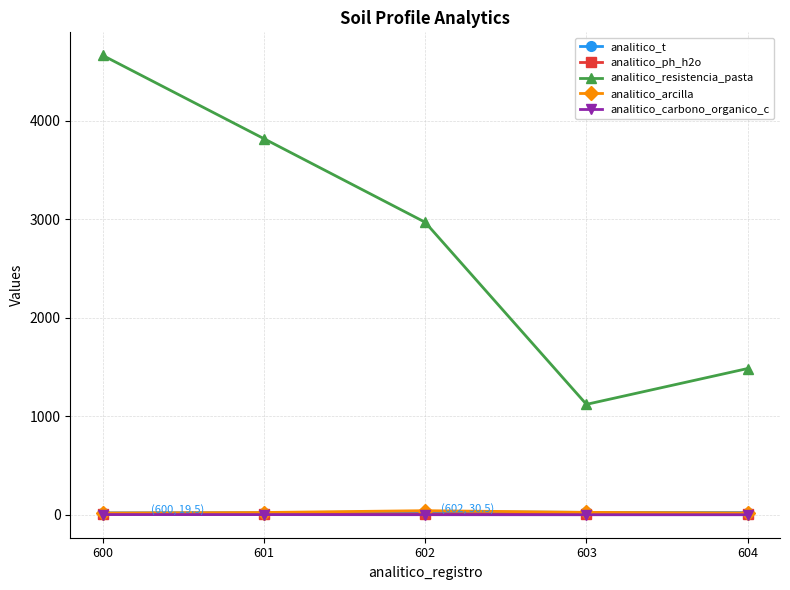

What is the greatest value displayed?

4665.0